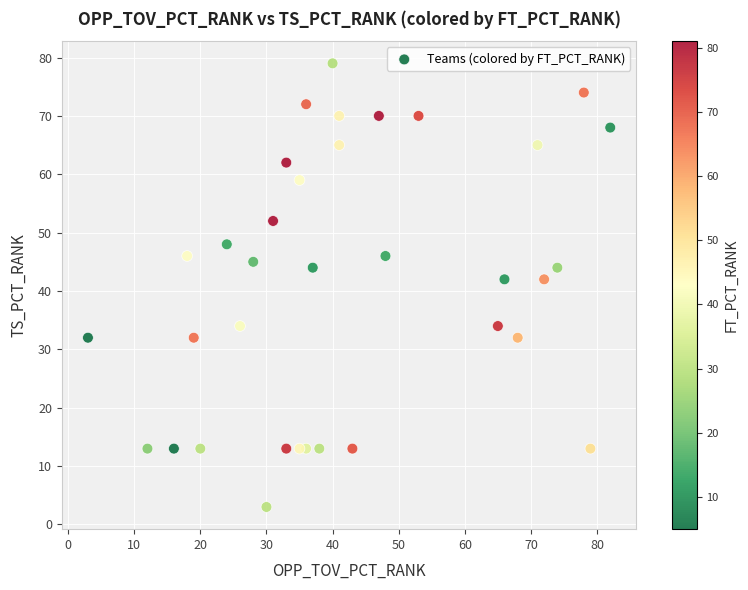

What is the range of X values (max minus min)?

79